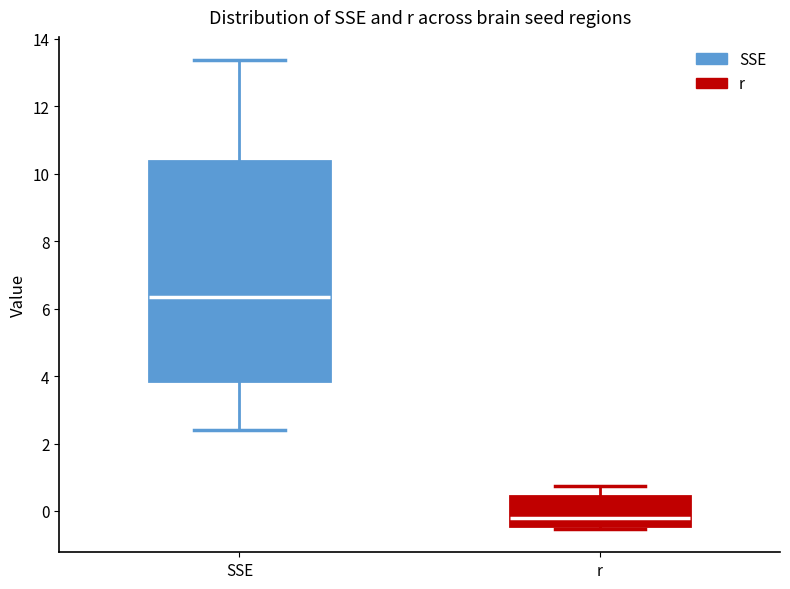

Comparing the boxes themselves (not the whiskers), which one is the tallest?

SSE